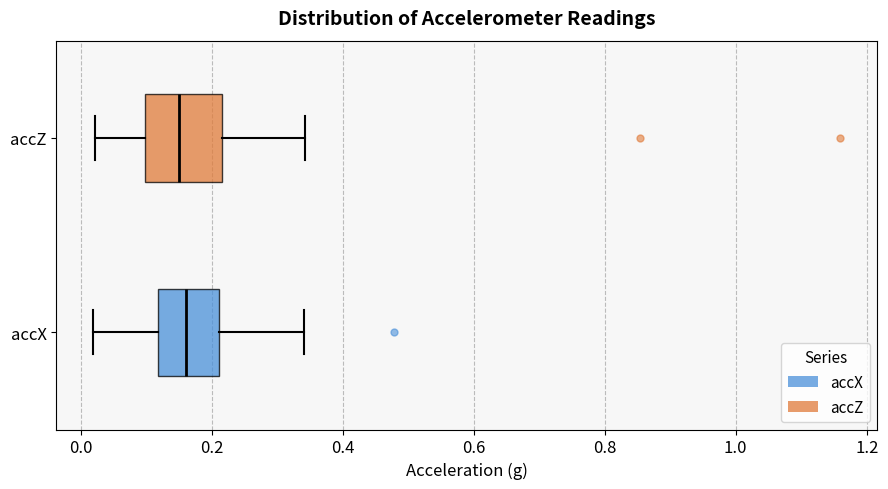

Comparing the boxes themselves (not the whiskers), which one is the widest?

accZ